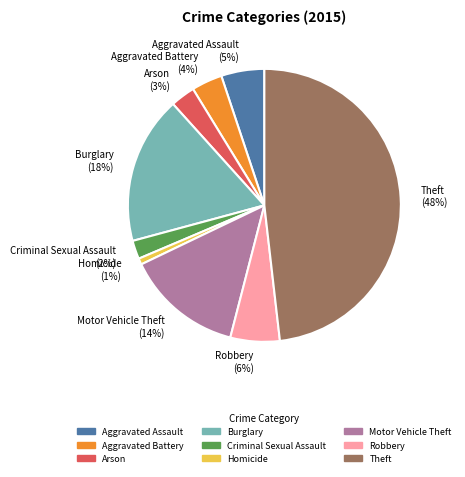

Is Theft the majority of the pie?

No